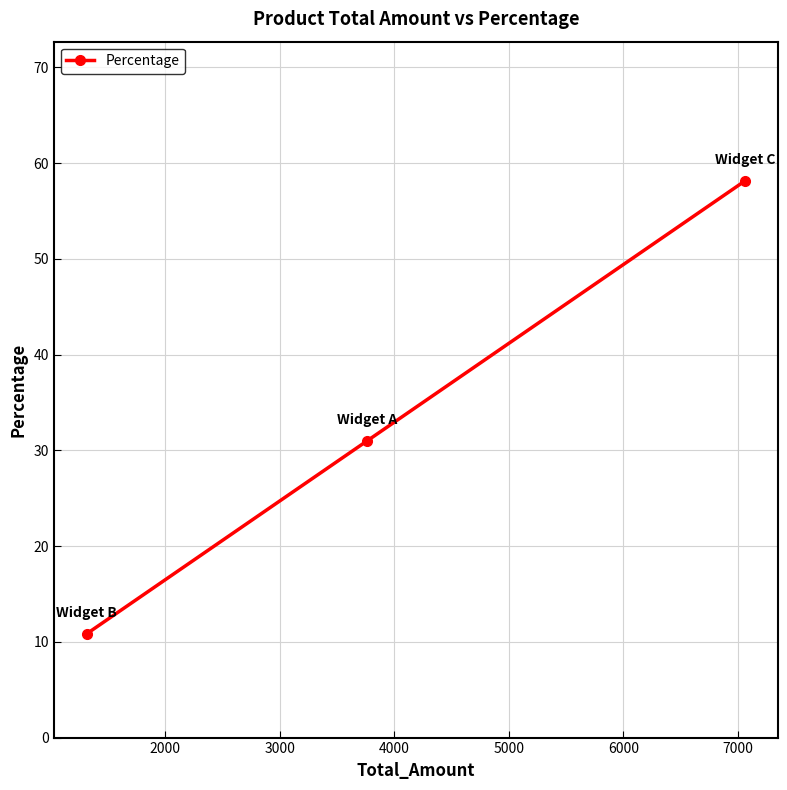

What is the average value?

33.3